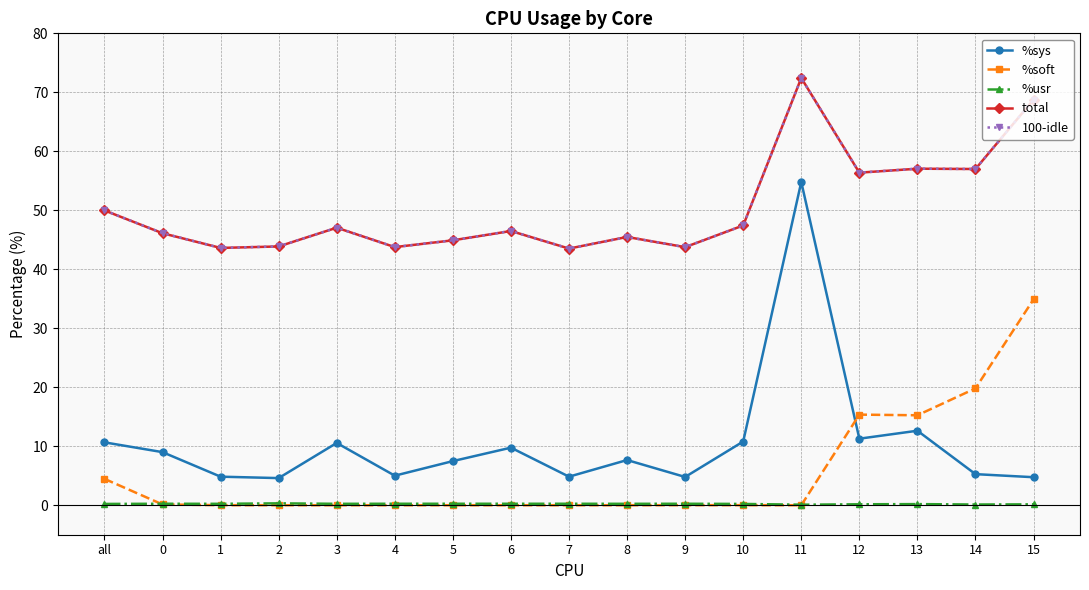

What are all the series names shown in the legend?

%sys, %soft, %usr, total, 100-idle